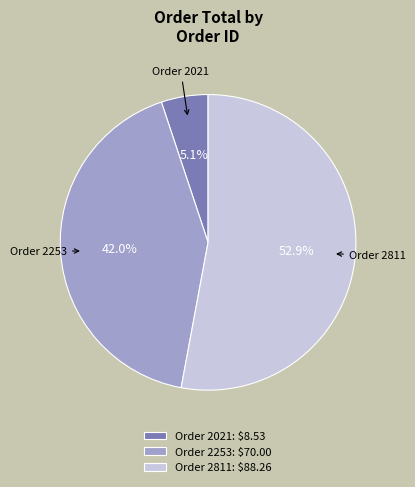

Count the number of slices in the pie.

3